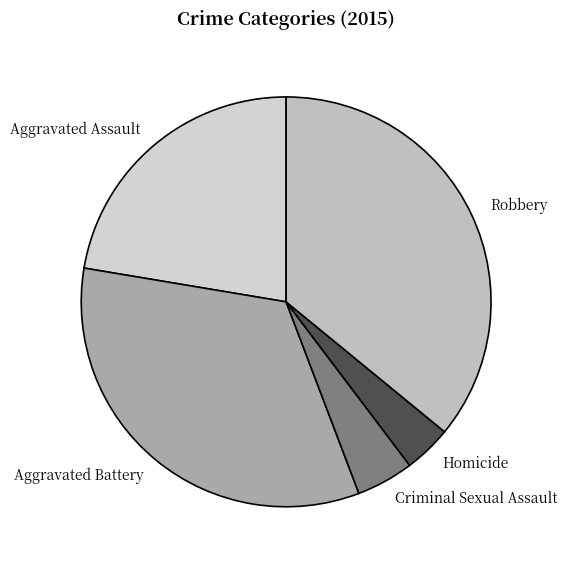

What is the largest slice in the pie chart?

Robbery